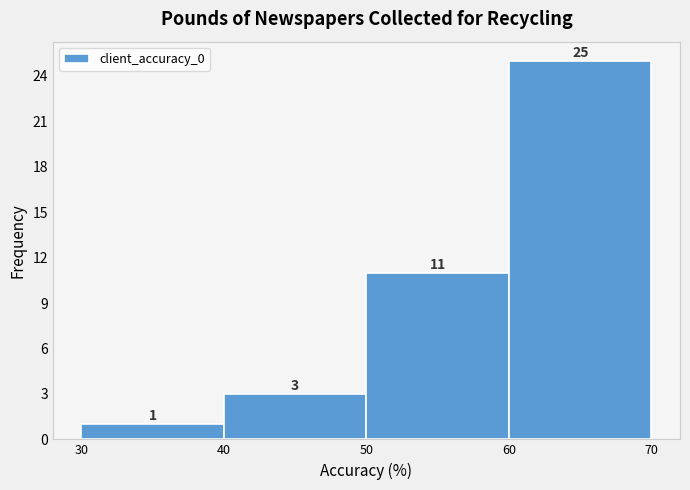

Reading left to right, list every bar in this chart as the range it spans on the x-axis followed by its height.

30 to 40: 1
40 to 50: 3
50 to 60: 11
60 to 70: 25